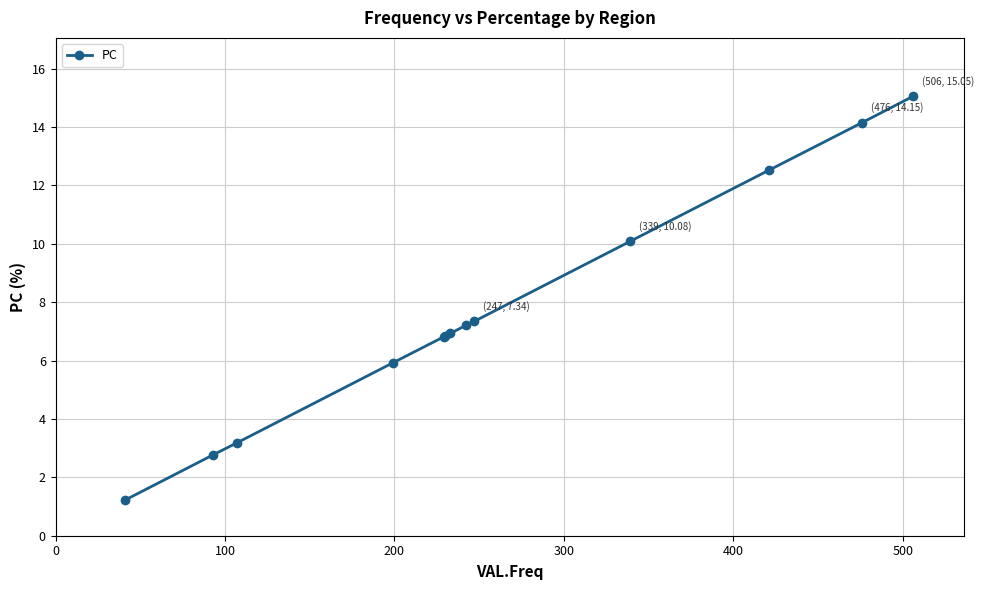

Reading left to right, extract all data points from this chart.

1.2	2.8	3.2	5.9	6.8	6.8	6.9	7.2	7.3	10.1	12.5	14.2	15.1